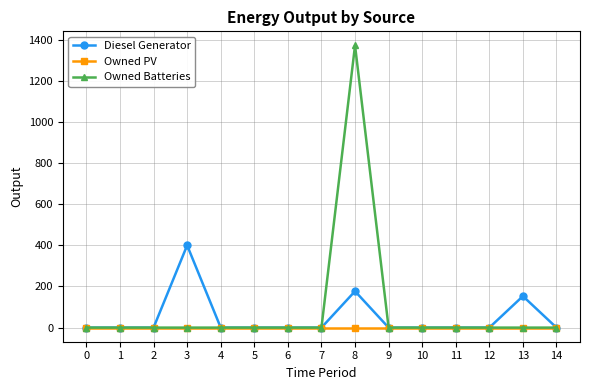

How many lines are shown in the chart?

3